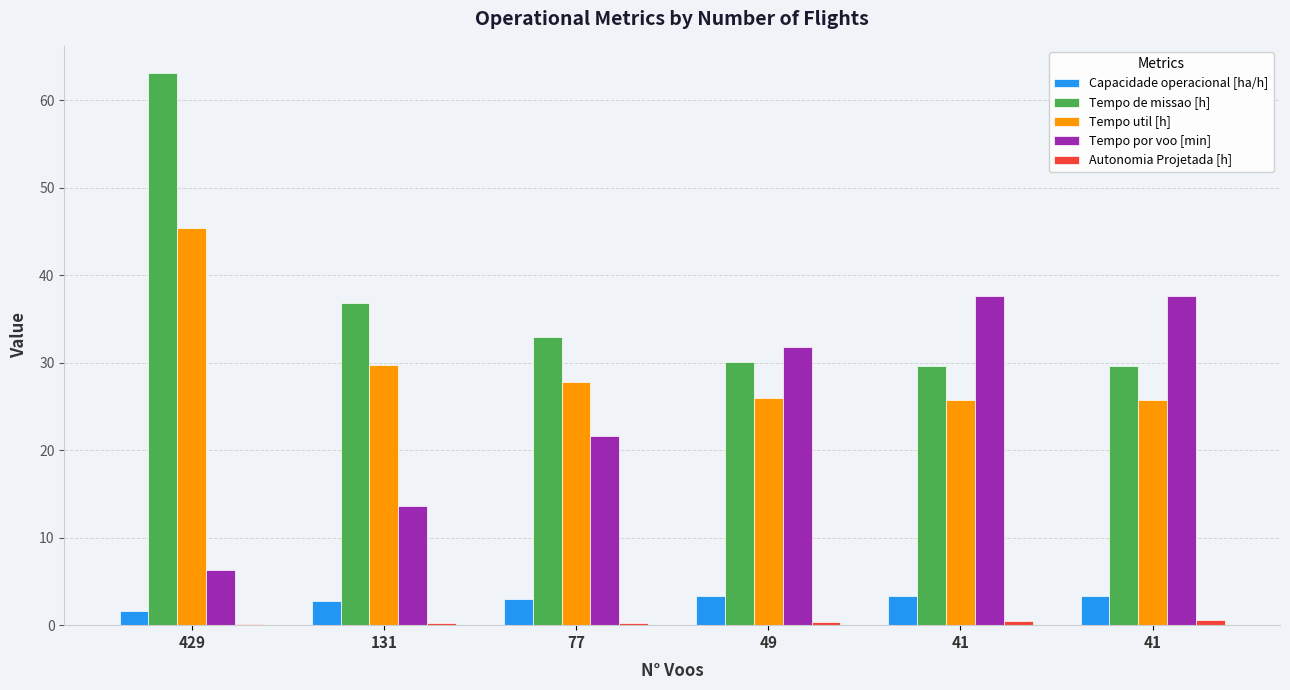

List the labels in order of Capacidade operacional [ha/h] value, largest first.

41, 41, 49, 77, 131, 429